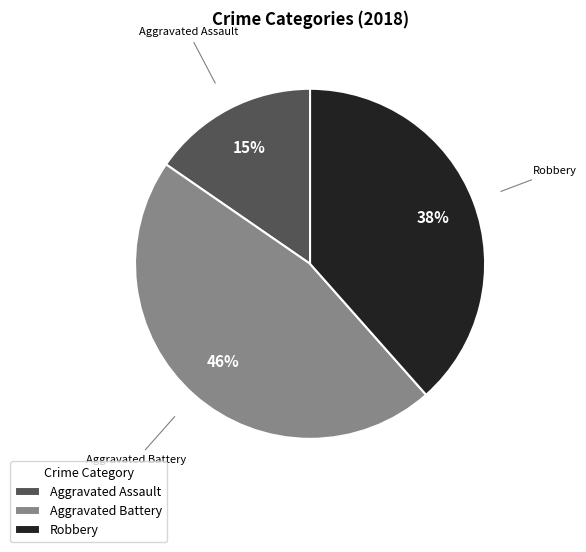

Rank the categories by value from highest to lowest.

Aggravated Battery, Robbery, Aggravated Assault